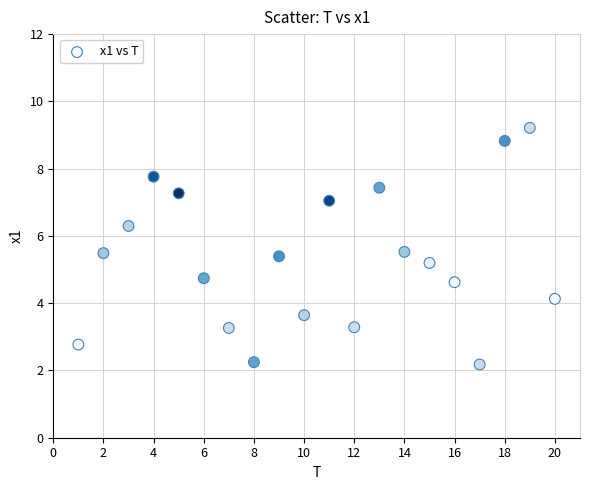

What is the range of Y values (max minus min)?

7.0